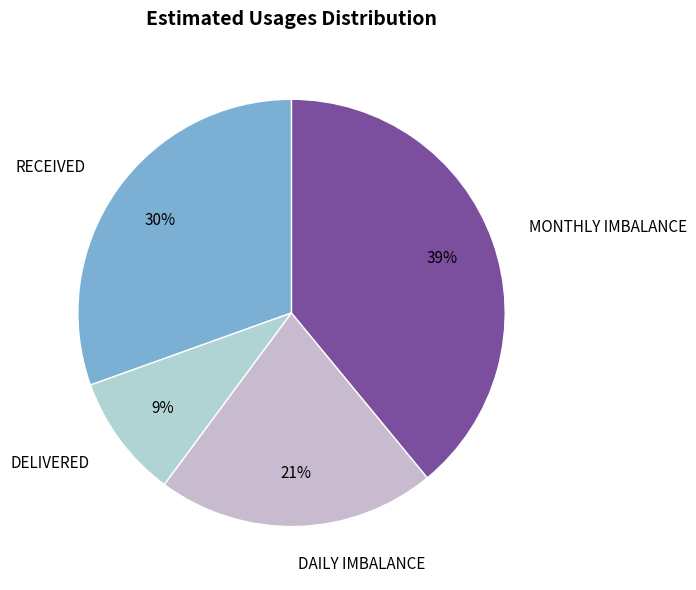

To the nearest percent, what percentage of the pie is RECEIVED?

30%